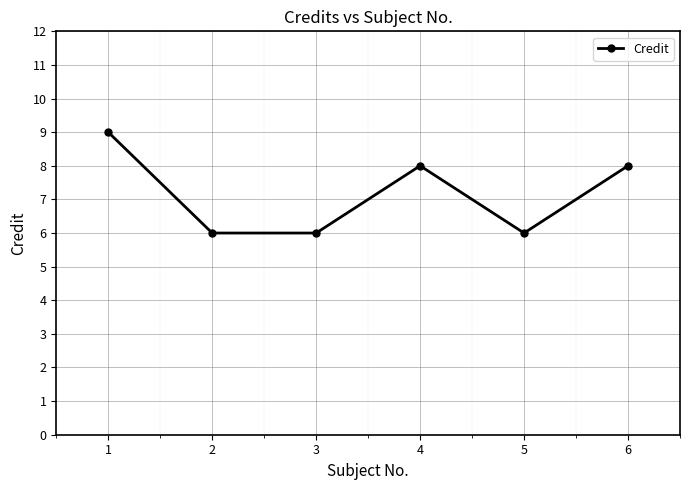

Reading right to left, extract all data points from this chart.

8	6	8	6	6	9